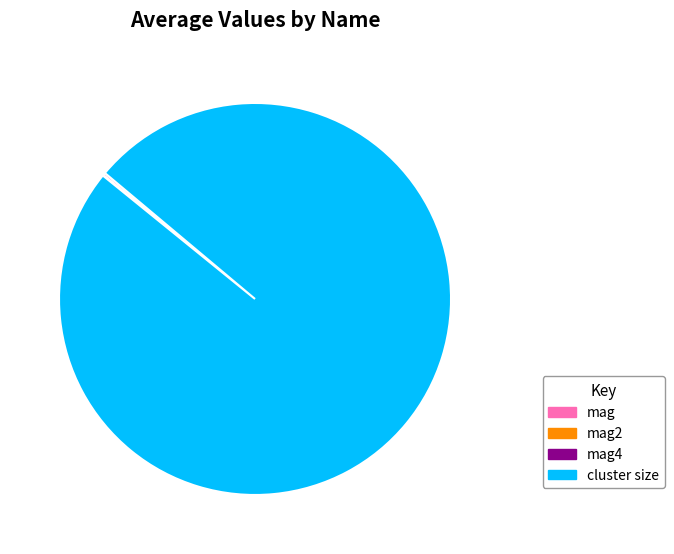

Which slice represents more than half of the pie?

cluster size